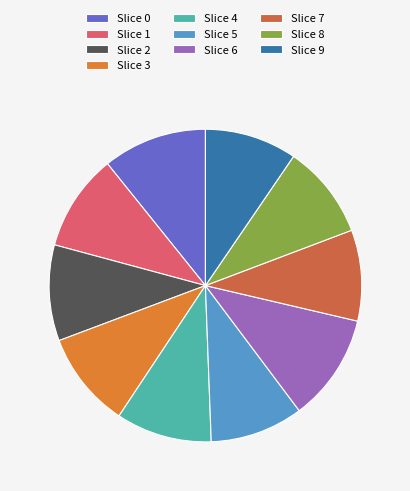

How many segments does this pie chart have?

10